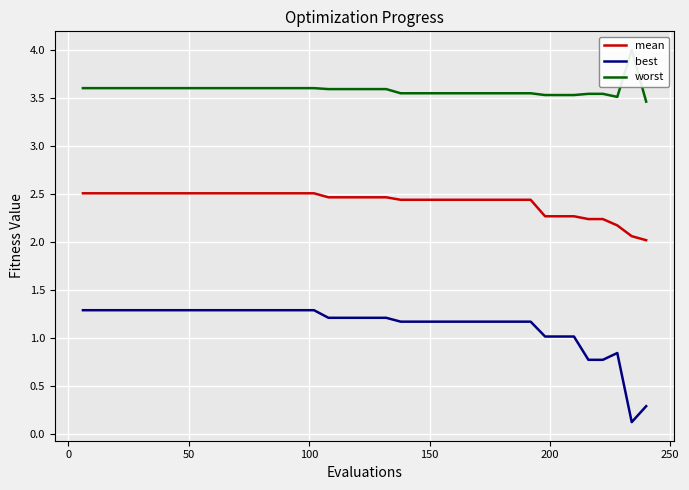

True or false: best and mean intersect in this chart.

False